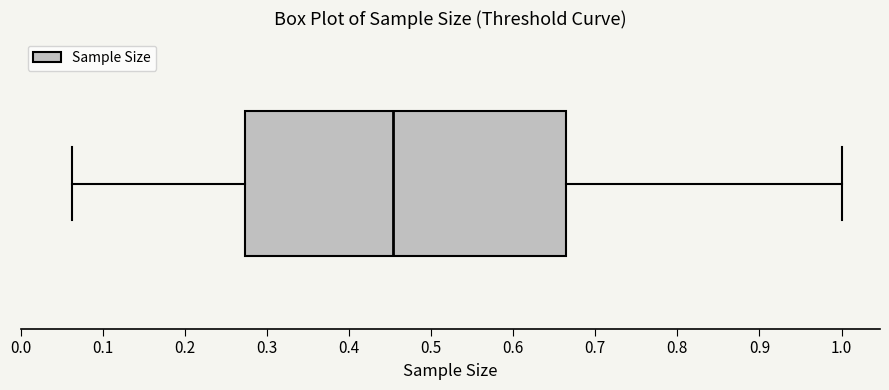

Where does the median line of the box sit on the x-axis? The values are not printed on the chart, so give them approximately, as read against the axis.

0.45